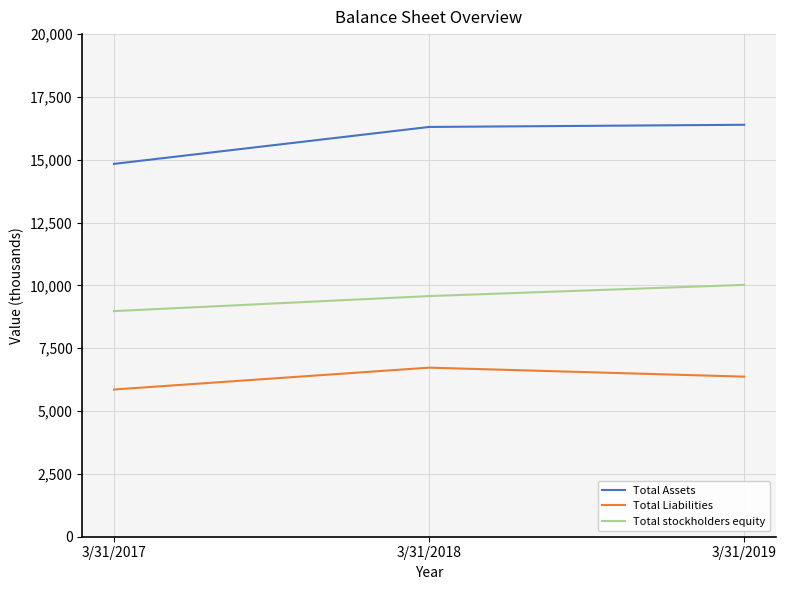

True or false: Total Liabilities has a value of 6370000 at 3/31/2019.

True